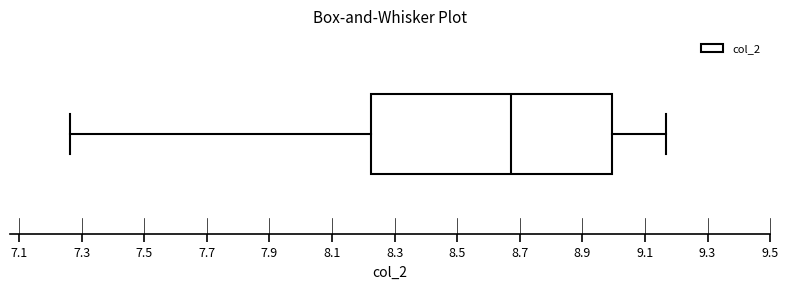

Transcribe this box plot: give where the median line is, the range the box spans, and where the two whiskers end, as read against the x-axis. The values are not printed on the chart, so give them approximately, as read against the axis.

median 8.68, box 8.22 to 9.00, whiskers 7.26 to 9.16